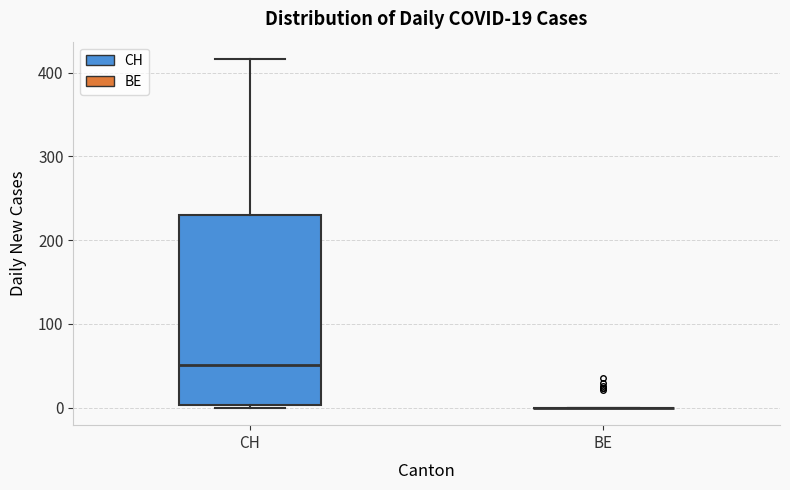

Which box is the tallest, from its lower edge to its upper edge?

CH